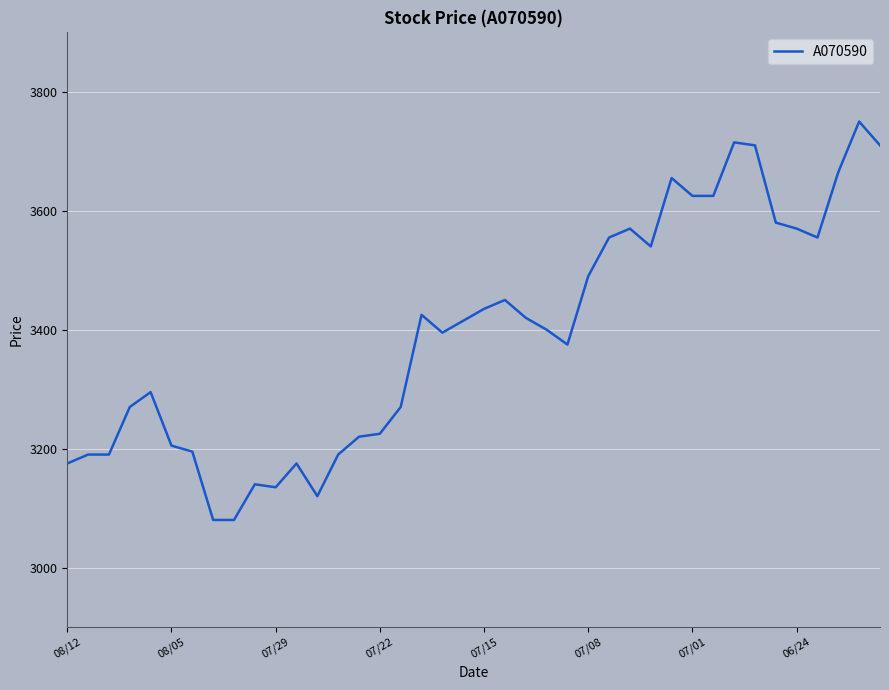

What is the greatest value displayed?

3750